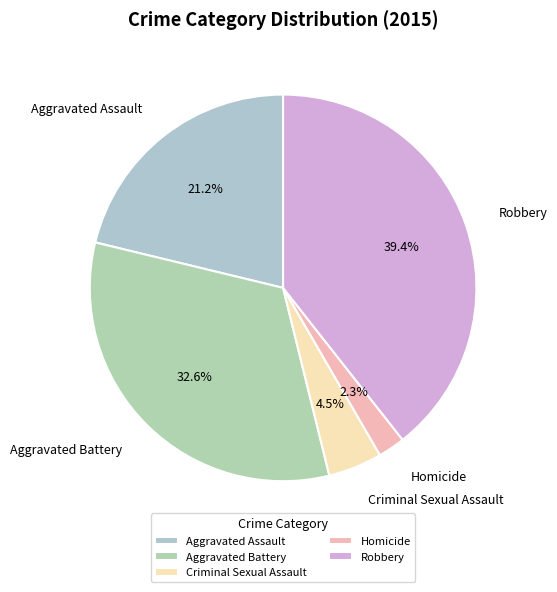

To the nearest percent, what is the difference between the Criminal Sexual Assault and Aggravated Assault slice percentages?

17%